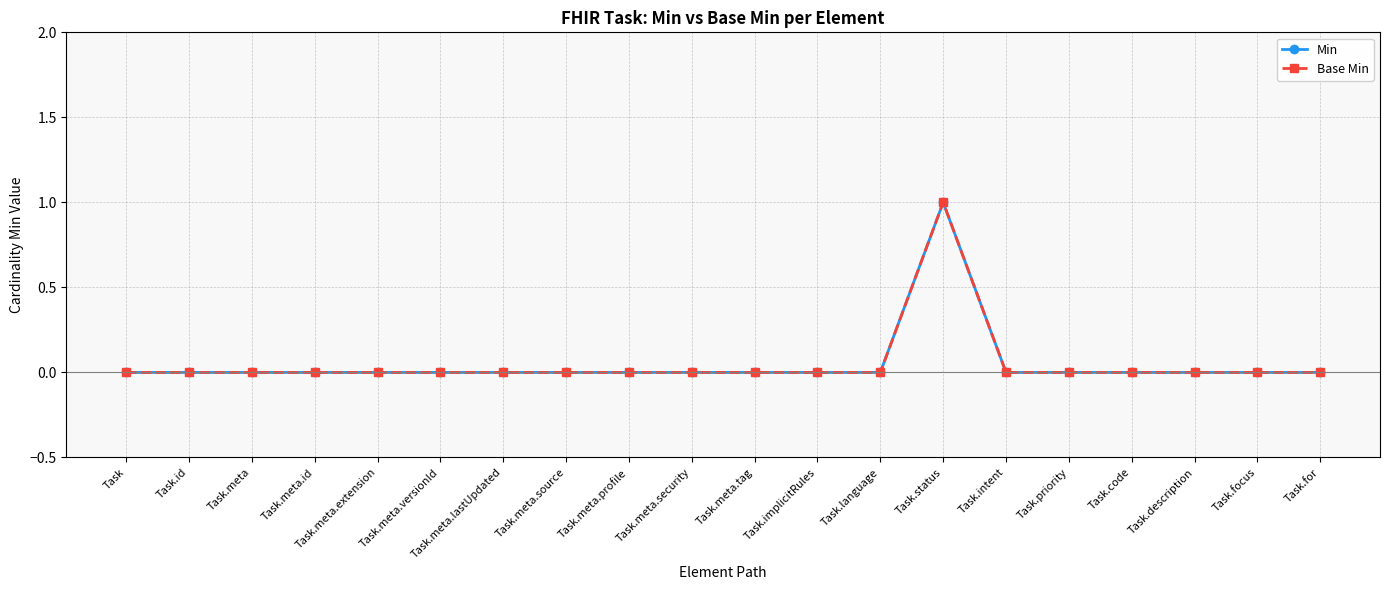

Is this an area chart (filled region under the line)?

No